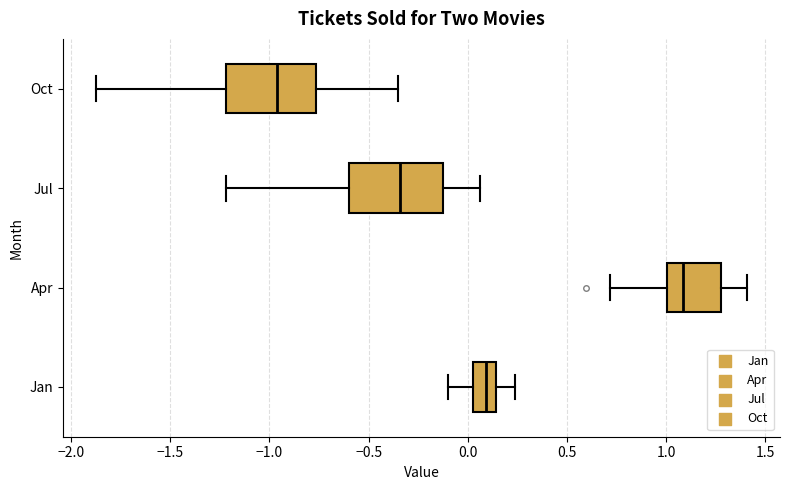

Where is the left edge of the box for Jan on the x-axis? The values are not printed on the chart, so give them approximately, as read against the axis.

0.05